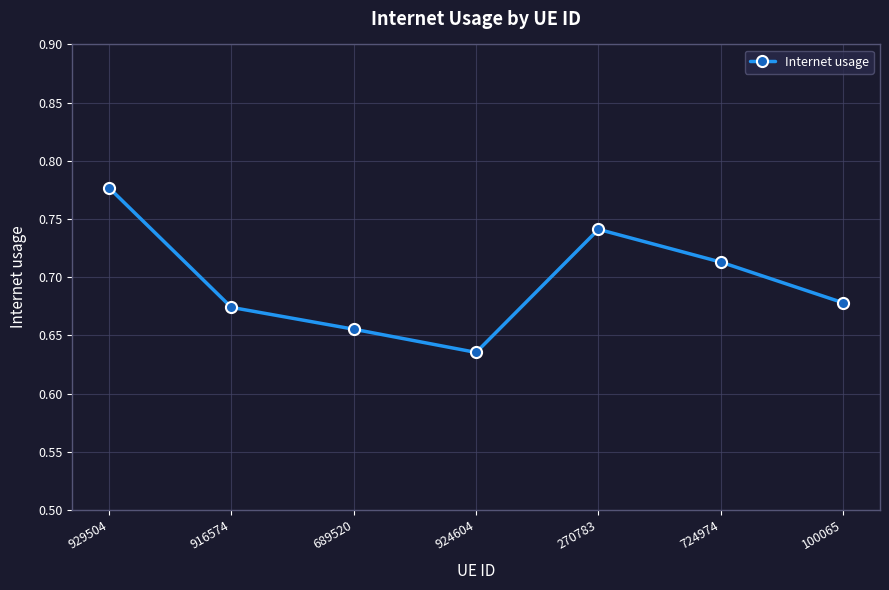

List the labels in order of value, smallest first.

924604, 689520, 916574, 100065, 724974, 270783, 929504